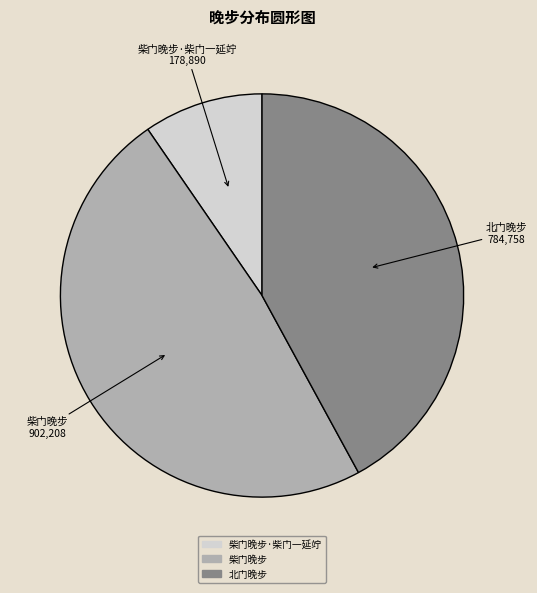

How many slices are in this pie chart?

3